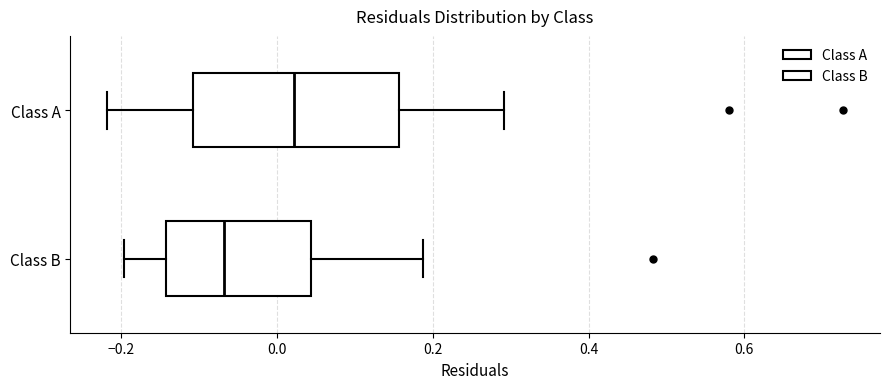

Where is the left edge of the box for Class B on the x-axis? The values are not printed on the chart, so give them approximately, as read against the axis.

-0.14